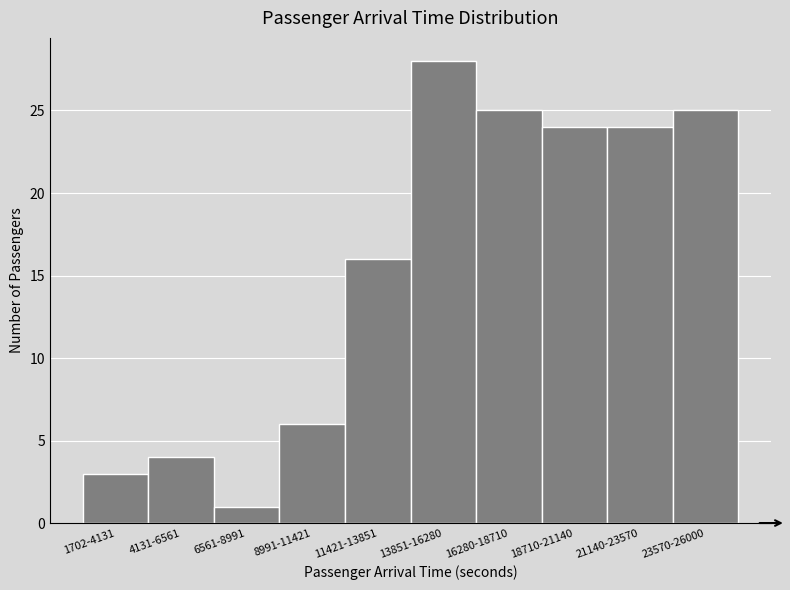

Reading left to right, extract all data points from this chart.

1702-4131=3	4131-6561=4	6561-8991=1	8991-11421=6	11421-13851=16	13851-16280=28	16280-18710=25	18710-21140=24	21140-23570=24	23570-26000=25